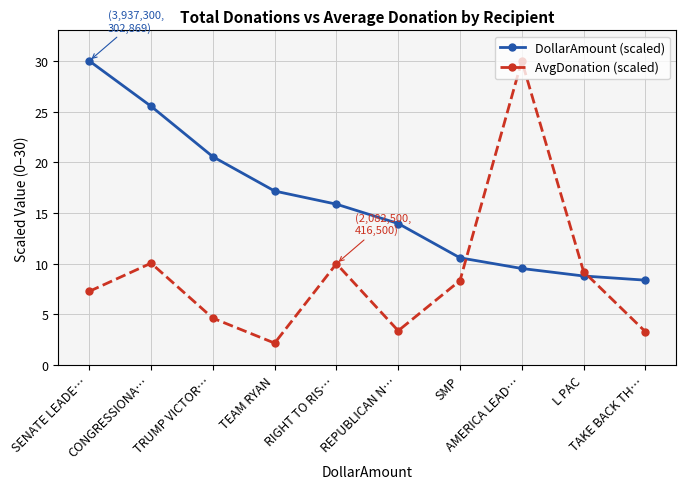

Which label corresponds to the smallest value in the chart?

TEAM RYAN